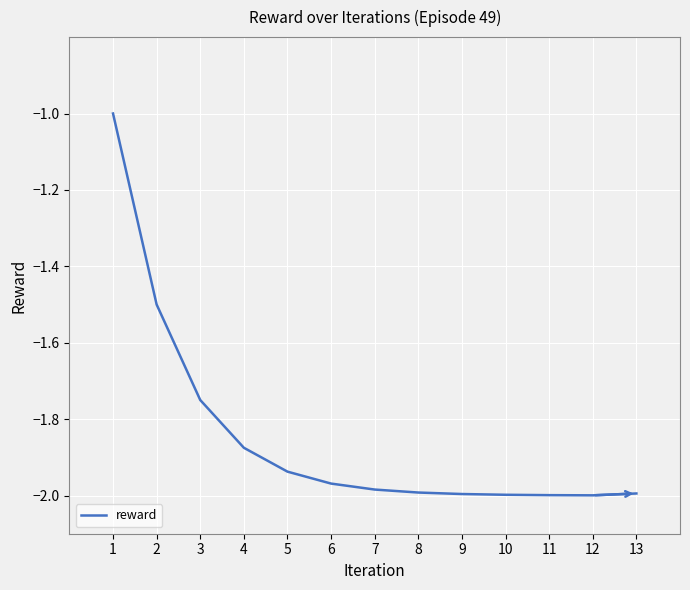

What is the difference between the maximum and minimum values?

1.0